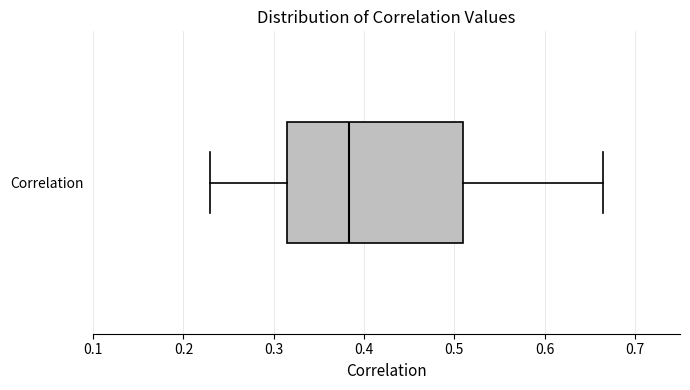

Transcribe this box plot: give where the median line is, the range the box spans, and where the two whiskers end, as read against the x-axis. The values are not printed on the chart, so give them approximately, as read against the axis.

median 0.38, box 0.31 to 0.51, whiskers 0.23 to 0.66